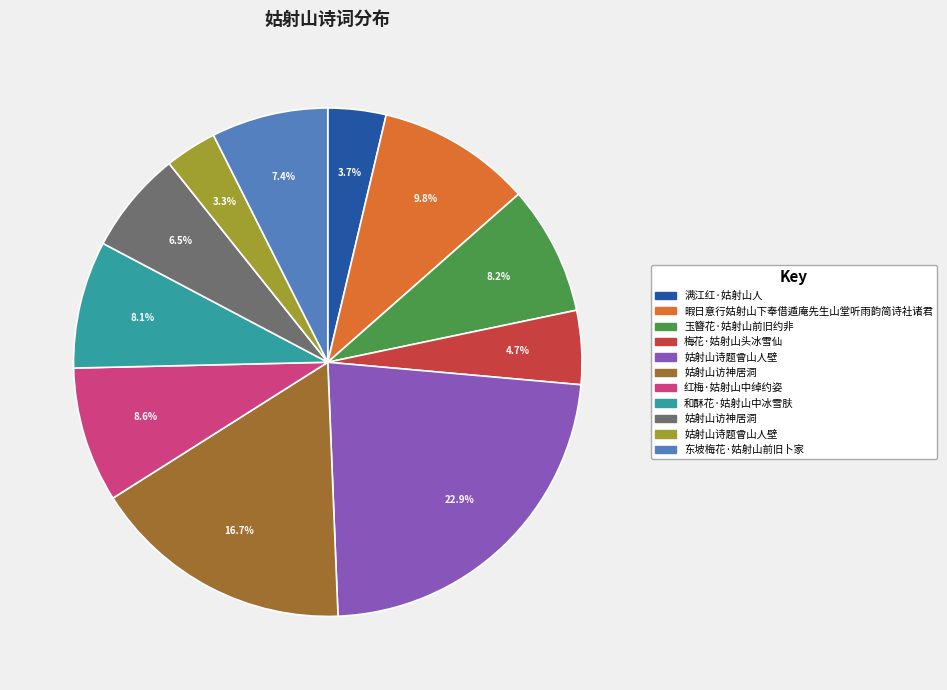

Is there a majority slice in this chart?

No